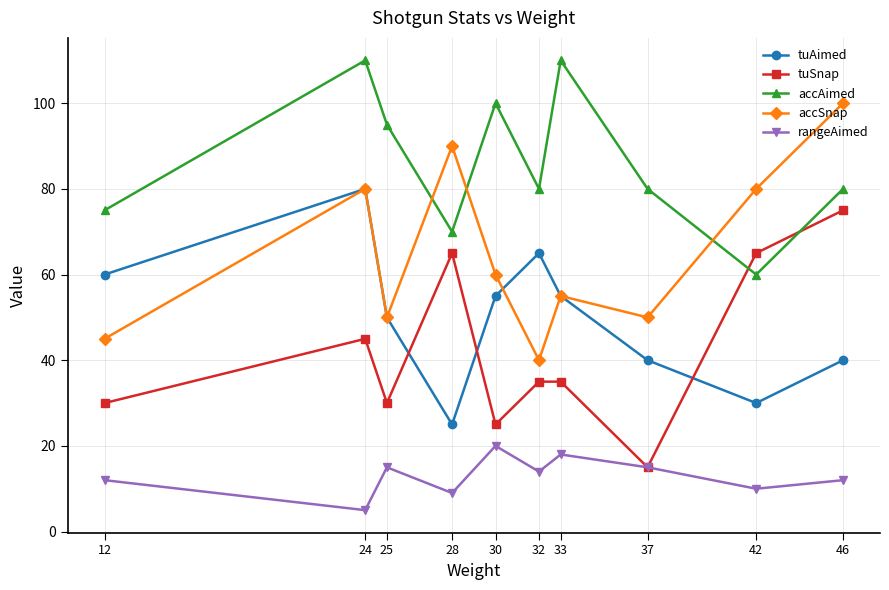

What is the difference between the maximum and second lowest values in the tuSnap series?

50